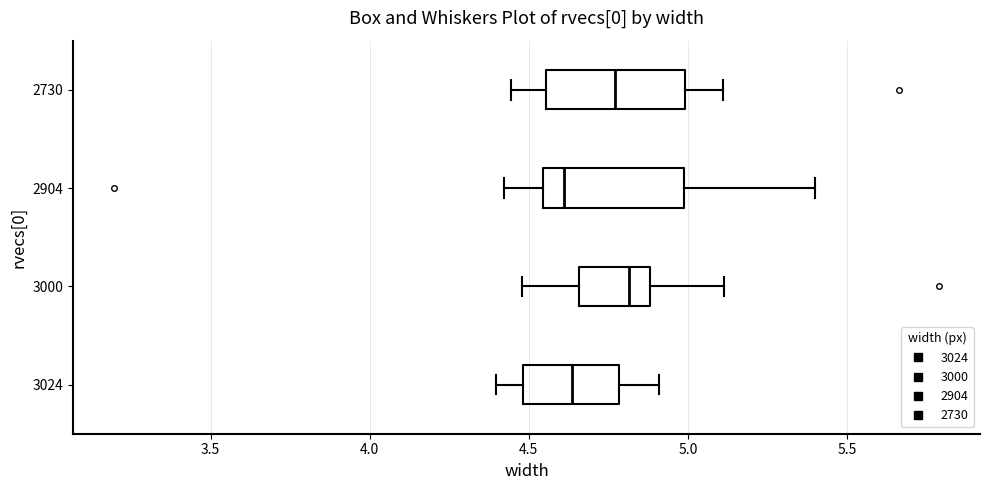

Reading bottom to top, transcribe this box plot: for each box, give where its median line is, the range the box spans, and where its two whiskers end, as read against the x-axis. The values are not printed on the chart, so give them approximately, as read against the axis.

3024: median 4.65, box 4.50 to 4.80, whiskers 4.40 to 4.90
3000: median 4.80, box 4.65 to 4.90, whiskers 4.50 to 5.10
2904: median 4.60, box 4.55 to 5.00, whiskers 4.40 to 5.40
2730: median 4.75, box 4.55 to 5.00, whiskers 4.45 to 5.10